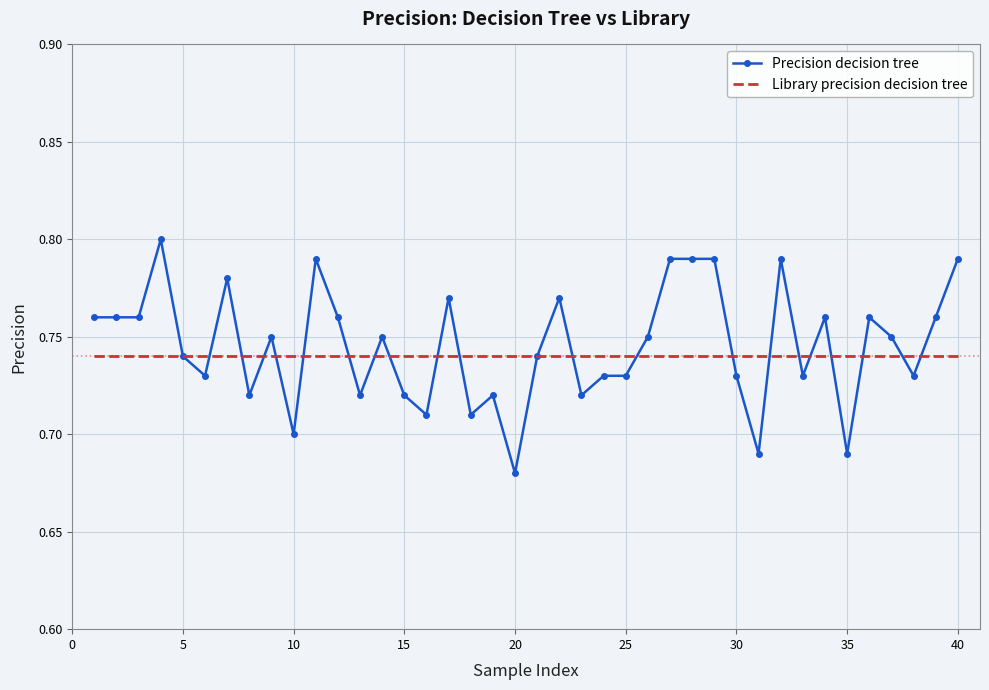

True or false: Library precision decision tree and Precision decision tree intersect in this chart.

True